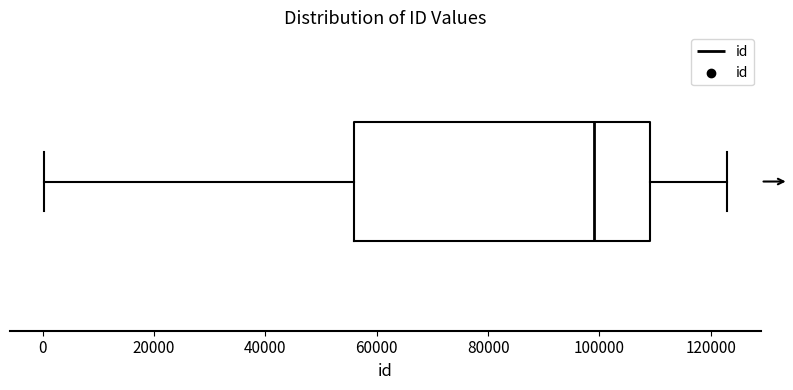

Where does the right whisker of the box end on the x-axis? The values are not printed on the chart, so give them approximately, as read against the axis.

122000